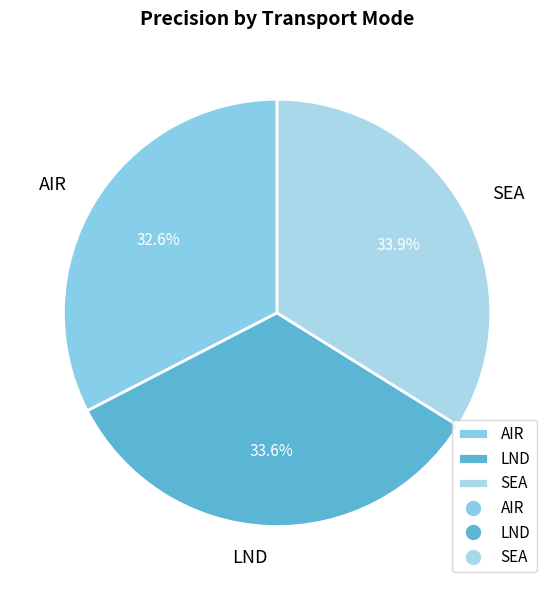

How many slices are in this pie chart?

3